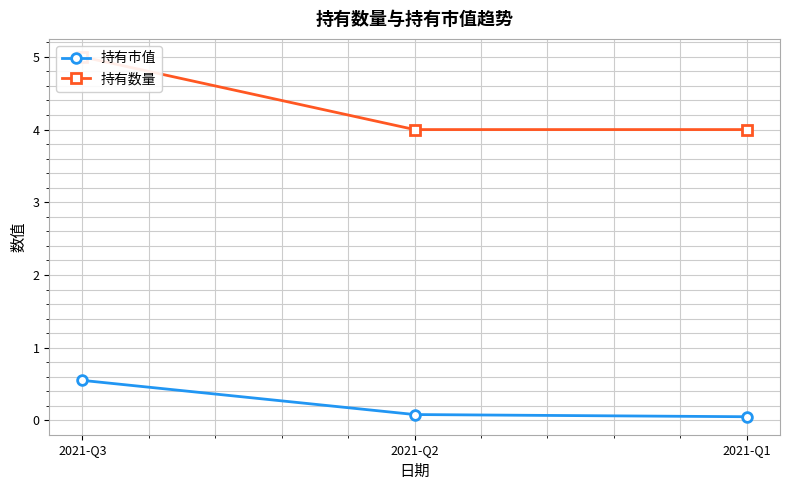

What is the average value of the 持有数量 series?

4.3